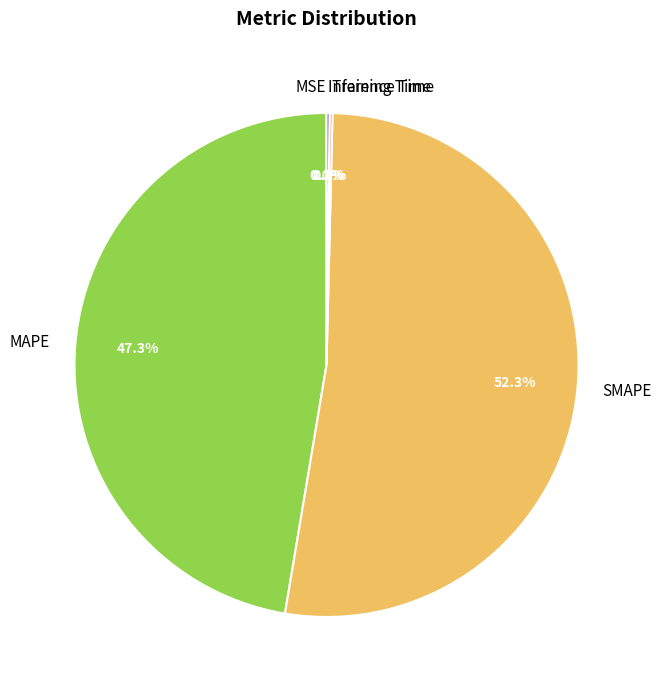

How much of the chart is everything except MAPE?

52.7%